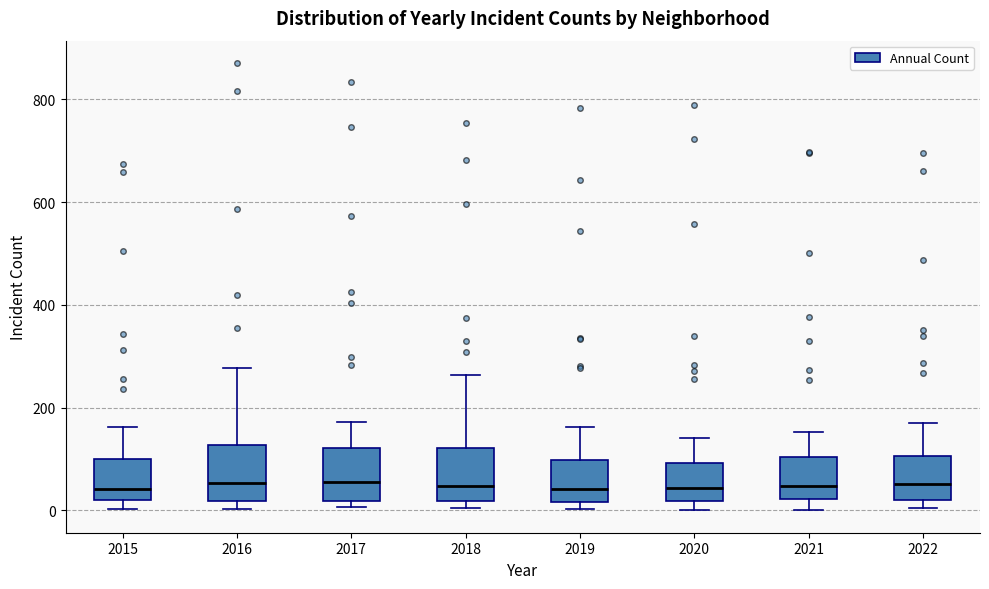

Reading left to right, read every box against the y-axis: the position of its median line, the range the box covers, and the ends of its whiskers. The values are not printed on the chart, so give them approximately, as read against the axis.

2015: median 40, box 20 to 100, whiskers 0 to 160
2016: median 60, box 20 to 120, whiskers 0 to 280
2017: median 60, box 20 to 120, whiskers 0 to 180
2018: median 40, box 20 to 120, whiskers 0 to 260
2019: median 40, box 20 to 100, whiskers 0 to 160
2020: median 40, box 20 to 100, whiskers 0 to 140
2021: median 40, box 20 to 100, whiskers 0 to 160
2022: median 60, box 20 to 100, whiskers 0 to 180